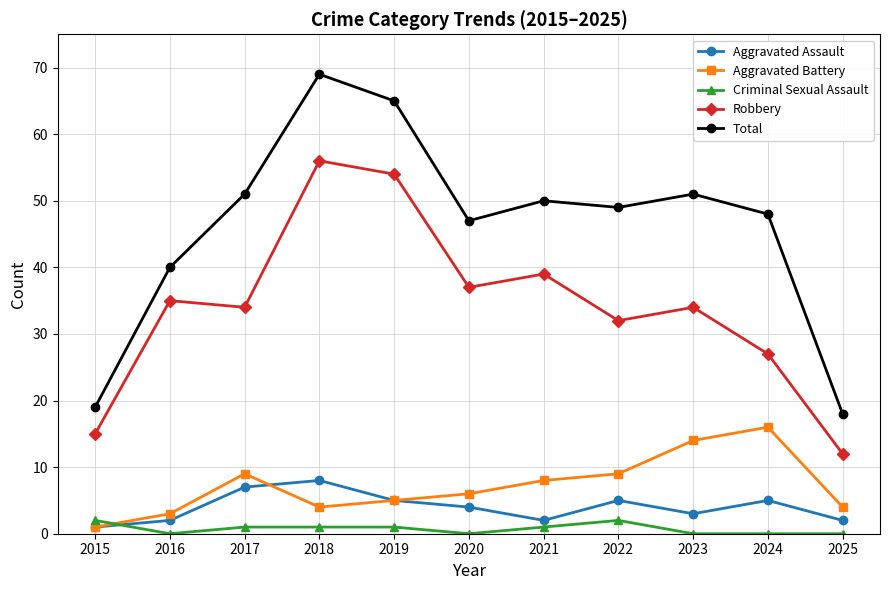

The Robbery series shows 13 at 2024. True or false?

False